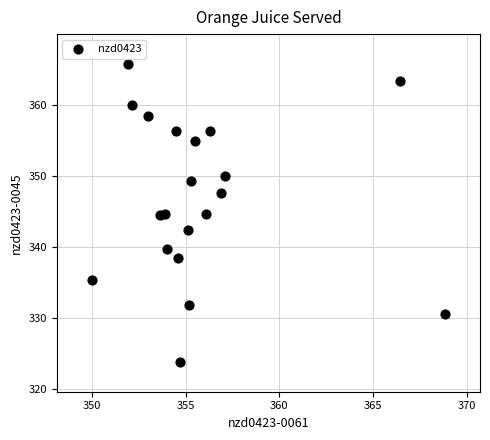

What is the range of Y values (max minus min)?

41.9